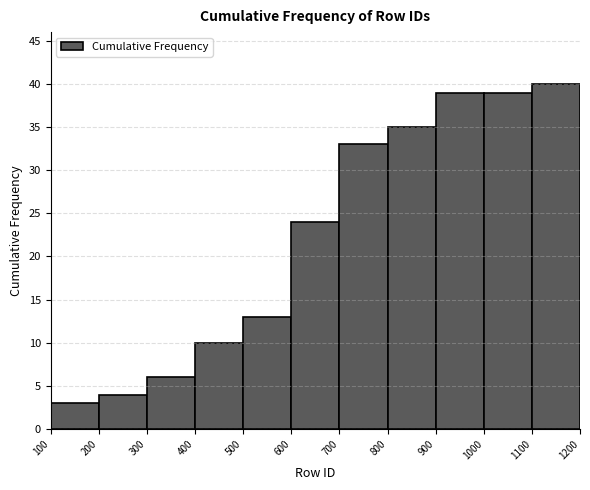

What is the height of the bar covering 100 to 200 on the x-axis? The values are not printed on the chart, so give them approximately, as read against the axis.

3